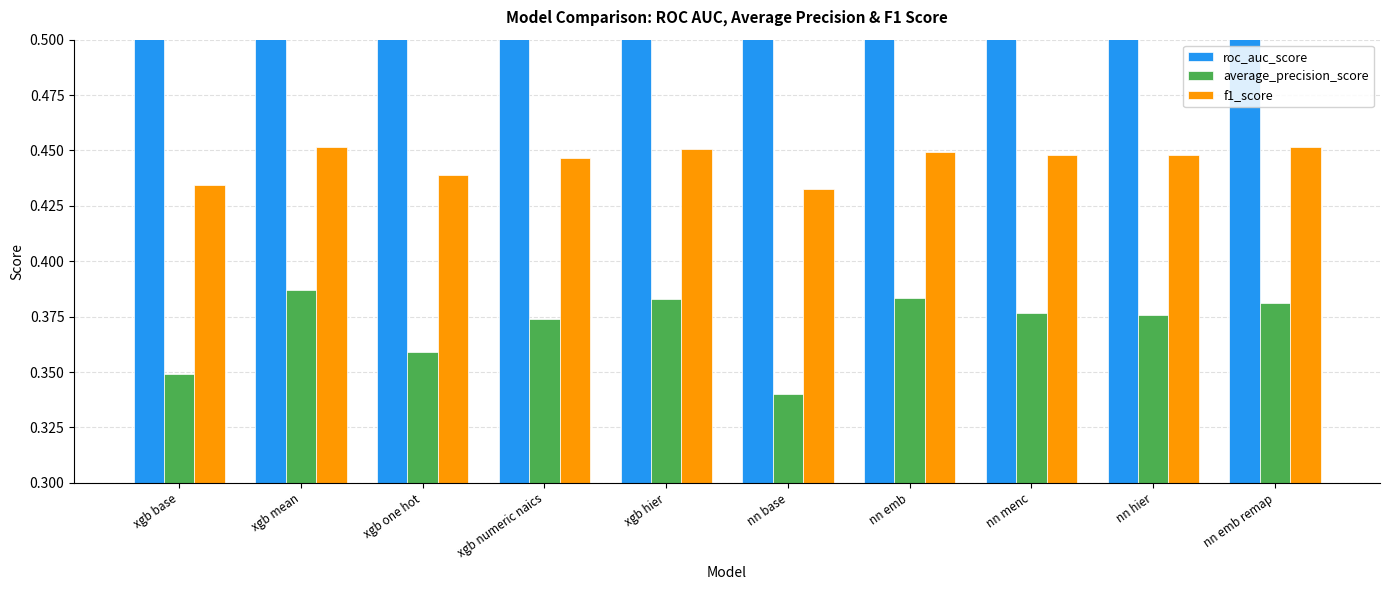

What is the sum of all average_precision_score values?

3.7